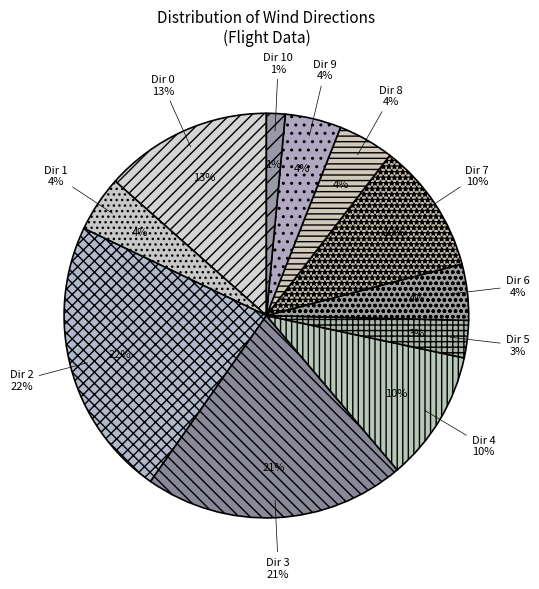

What portion of the pie excludes 3?

79.1%